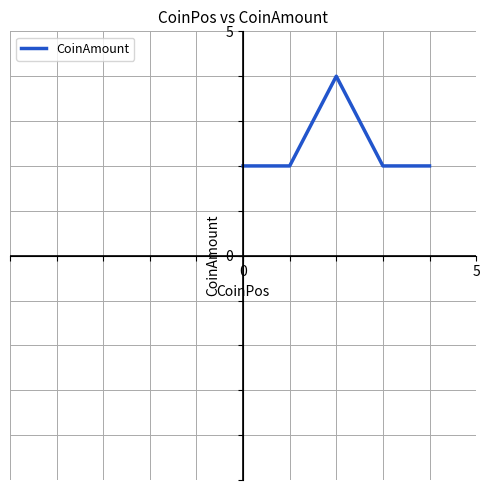

How many lines are shown in the chart?

1